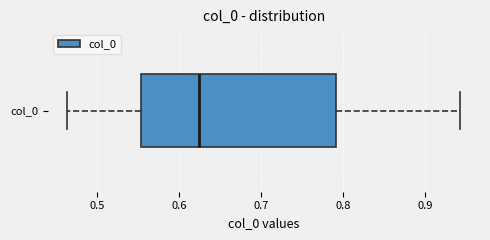

Transcribe this box plot: give where the median line is, the range the box spans, and where the two whiskers end, as read against the x-axis. The values are not printed on the chart, so give them approximately, as read against the axis.

median 0.62, box 0.55 to 0.79, whiskers 0.46 to 0.94